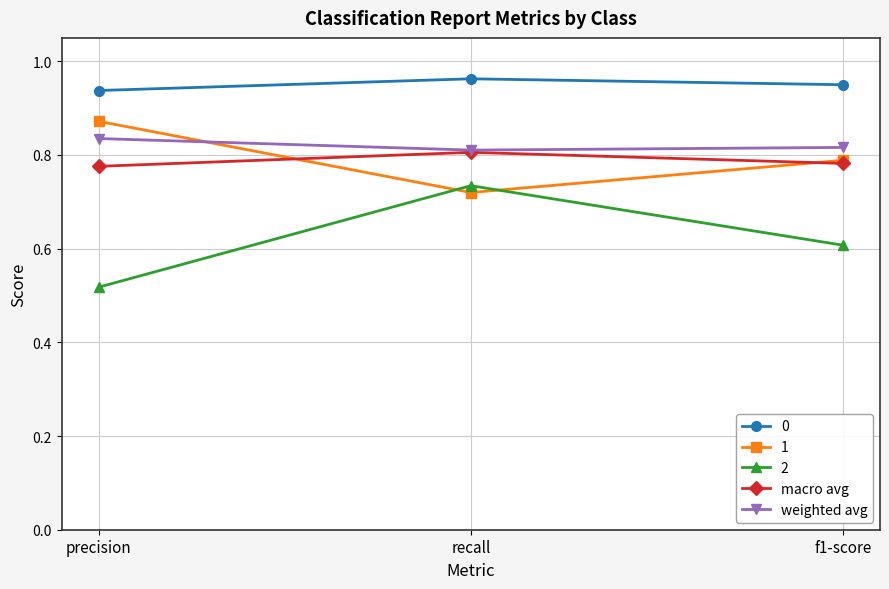

At which category does the chart reach its minimum across all series?

precision